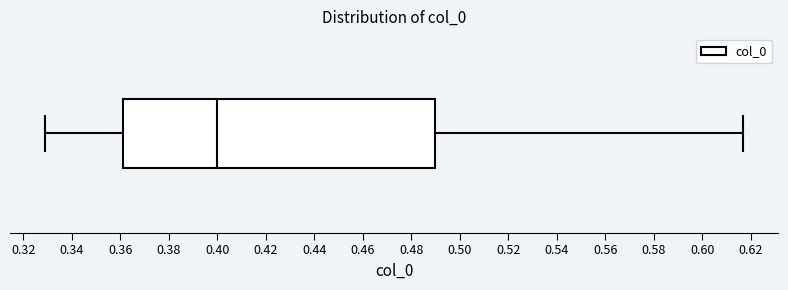

Read this box plot against the x-axis: the position of the median line, the range covered by the box, and the ends of both whiskers. The values are not printed on the chart, so give them approximately, as read against the axis.

median 0.400, box 0.362 to 0.490, whiskers 0.328 to 0.618